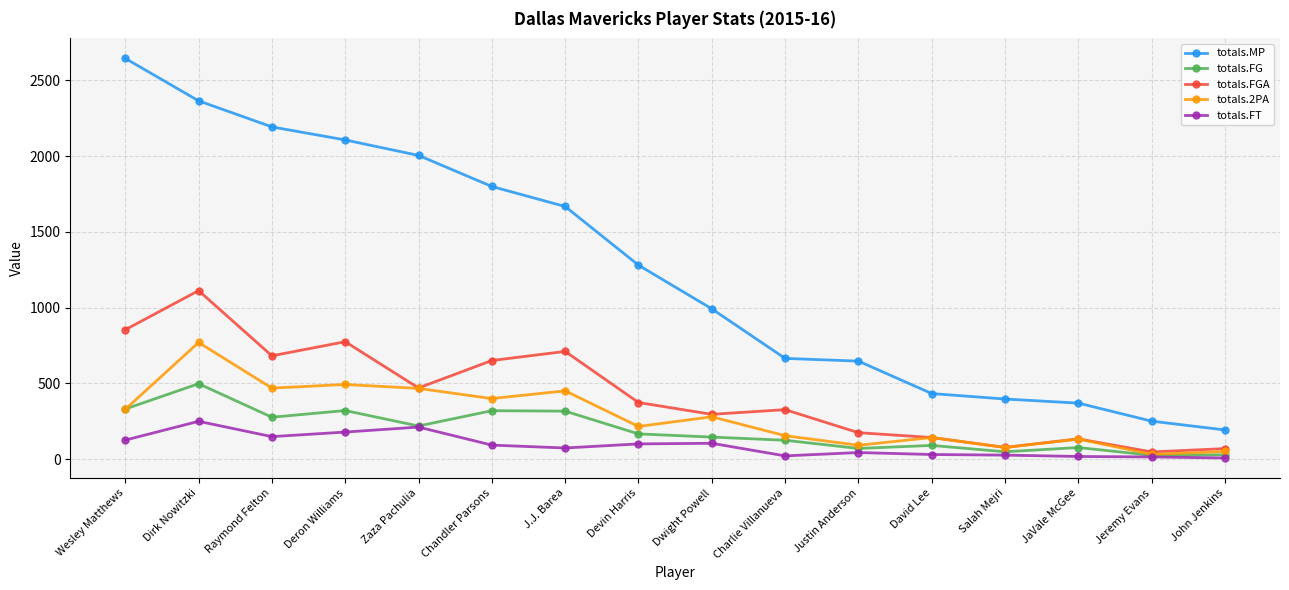

At which category is the sum across all series the highest?

Dirk Nowitzki